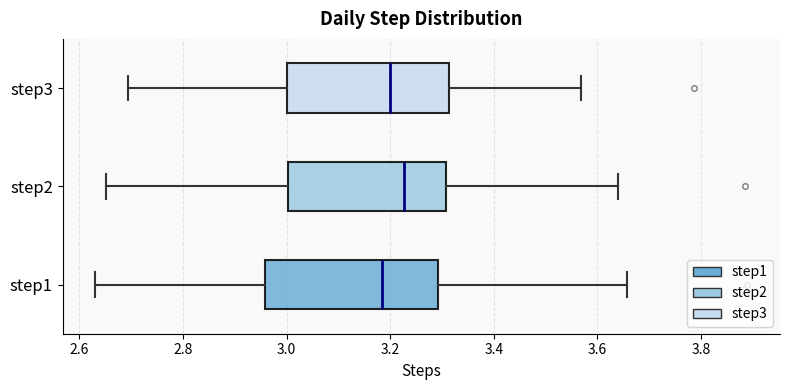

Reading bottom to top, read every box against the x-axis: the position of its median line, the range the box covers, and the ends of its whiskers. The values are not printed on the chart, so give them approximately, as read against the axis.

step1: median 3.18, box 2.96 to 3.30, whiskers 2.64 to 3.66
step2: median 3.22, box 3.00 to 3.30, whiskers 2.66 to 3.64
step3: median 3.20, box 3.00 to 3.32, whiskers 2.70 to 3.56